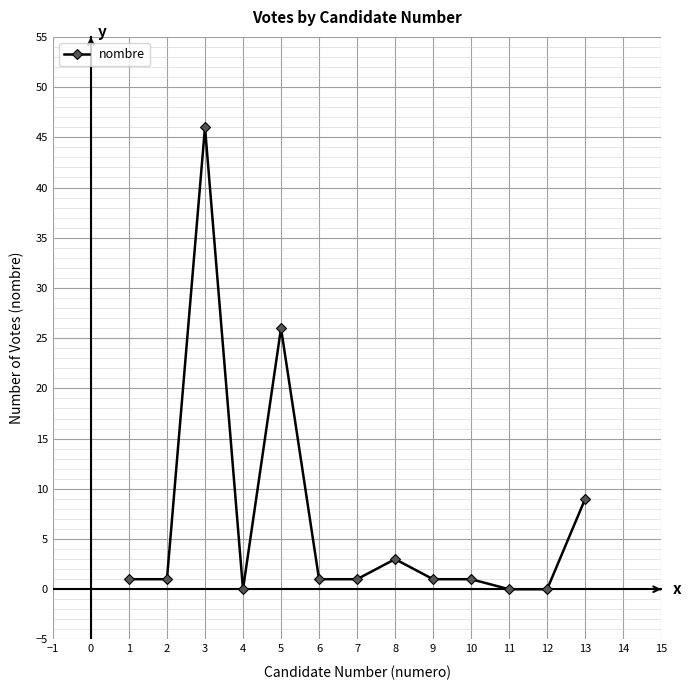

What is the sum of all values?

90